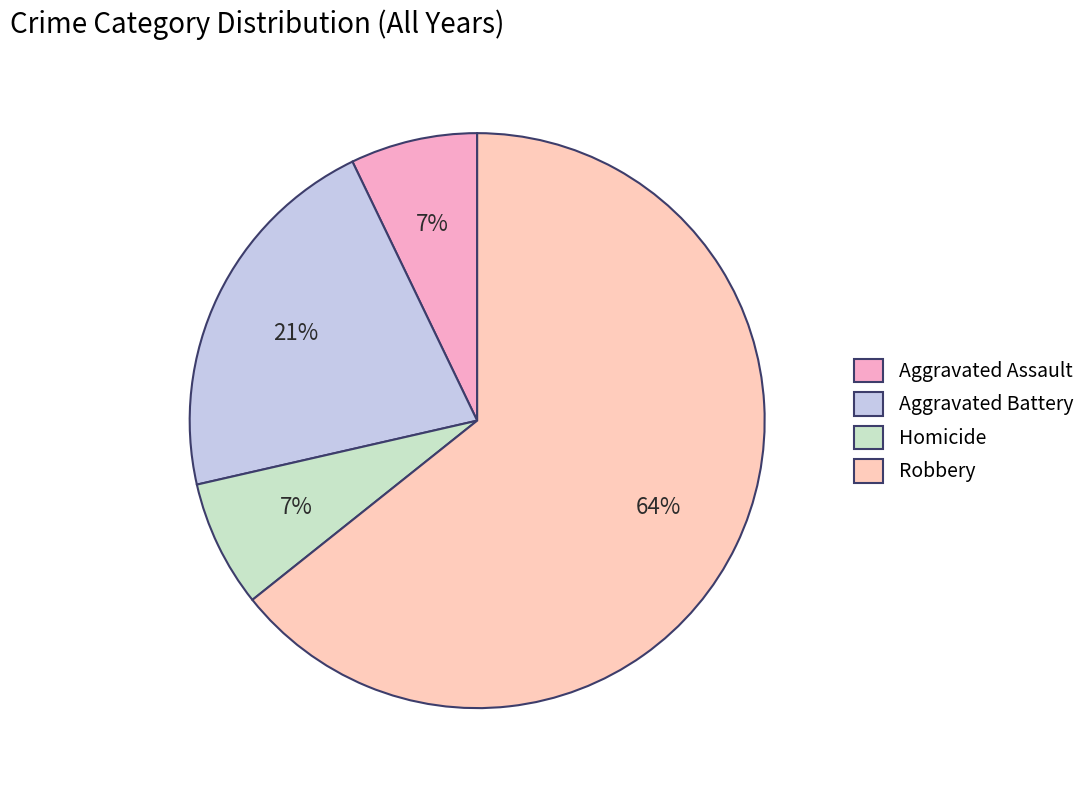

What is the smallest slice in the pie chart?

Aggravated Assault